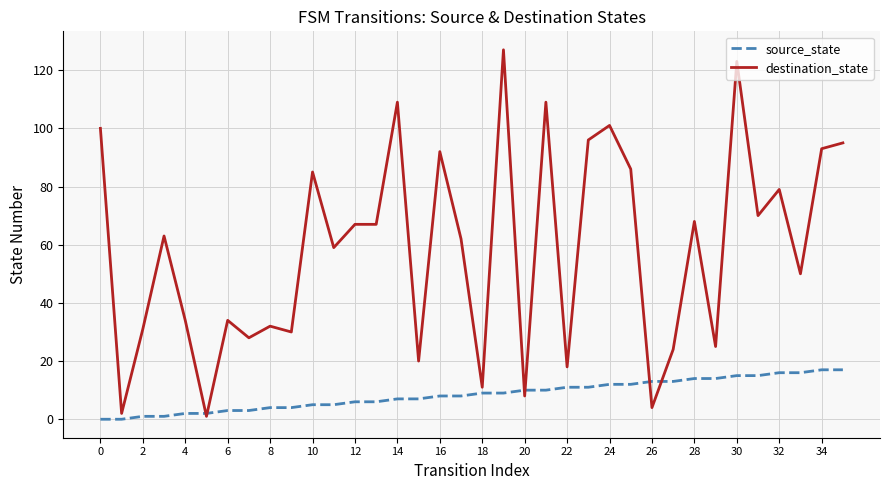

Rank the series by their maximum value, from lowest to highest.

source_state, destination_state